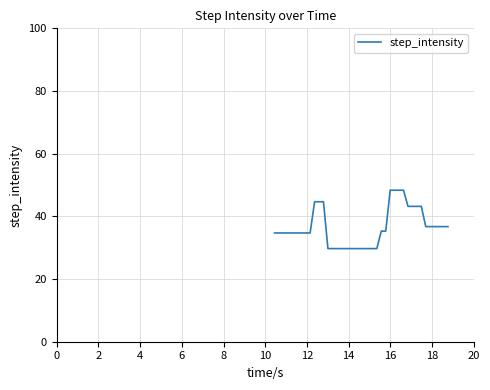

What is the maximum value shown in the chart?

48.3